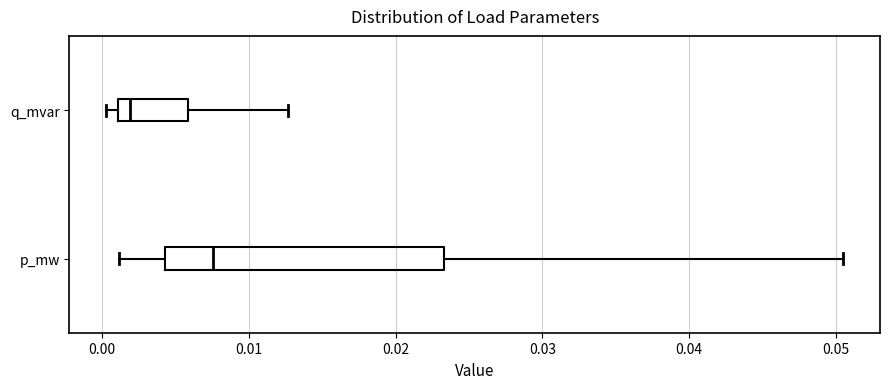

Reading bottom to top, transcribe this box plot: for each box, give where its median line is, the range the box spans, and where its two whiskers end, as read against the x-axis. The values are not printed on the chart, so give them approximately, as read against the axis.

p_mw: median 0.008, box 0.004 to 0.023, whiskers 0.001 to 0.051
q_mvar: median 0.002, box 0.001 to 0.006, whiskers 0.000 to 0.013